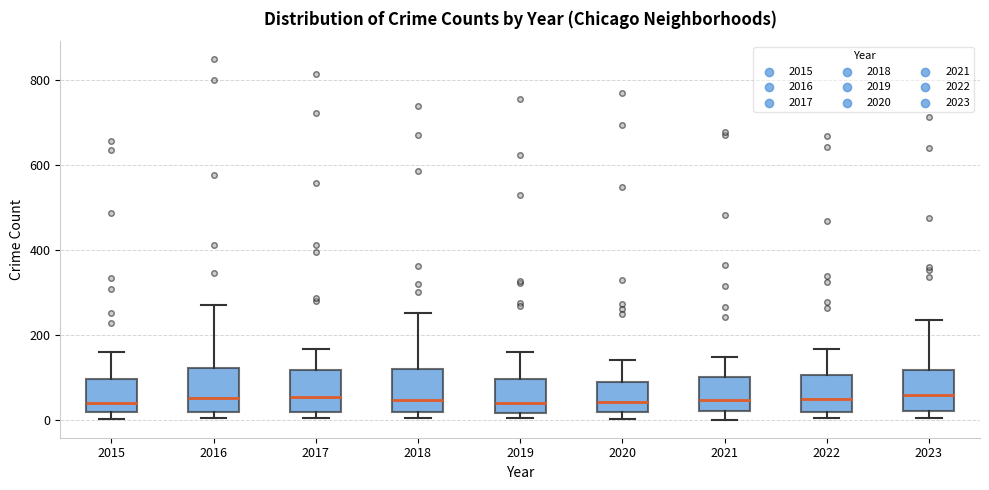

Reading left to right, transcribe this box plot: for each box, give where its median line is, the range the box spans, and where its two whiskers end, as read against the y-axis. The values are not printed on the chart, so give them approximately, as read against the axis.

2015: median 40, box 20 to 100, whiskers 0 to 160
2016: median 60, box 20 to 120, whiskers 0 to 280
2017: median 60, box 20 to 120, whiskers 0 to 160
2018: median 40, box 20 to 120, whiskers 0 to 260
2019: median 40, box 20 to 100, whiskers 0 to 160
2020: median 40, box 20 to 80, whiskers 0 to 140
2021: median 40, box 20 to 100, whiskers 0 to 140
2022: median 40, box 20 to 100, whiskers 0 to 160
2023: median 60, box 20 to 120, whiskers 0 to 240